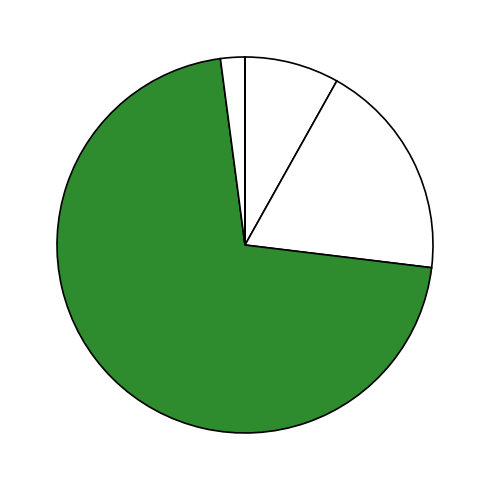

How many segments does this pie chart have?

6